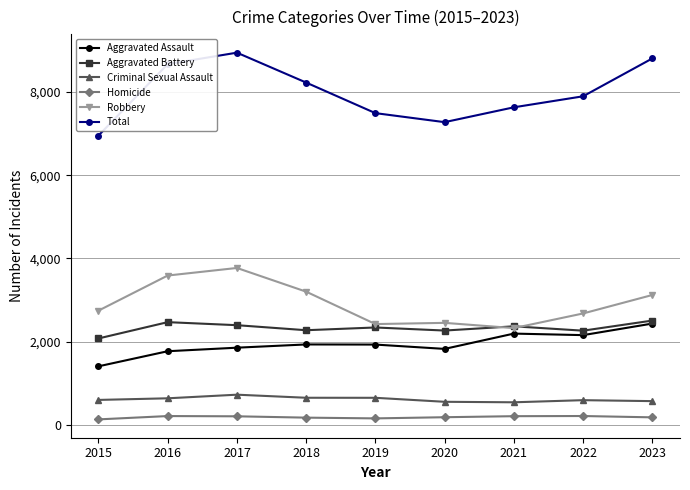

What is the maximum value for Robbery?

3771